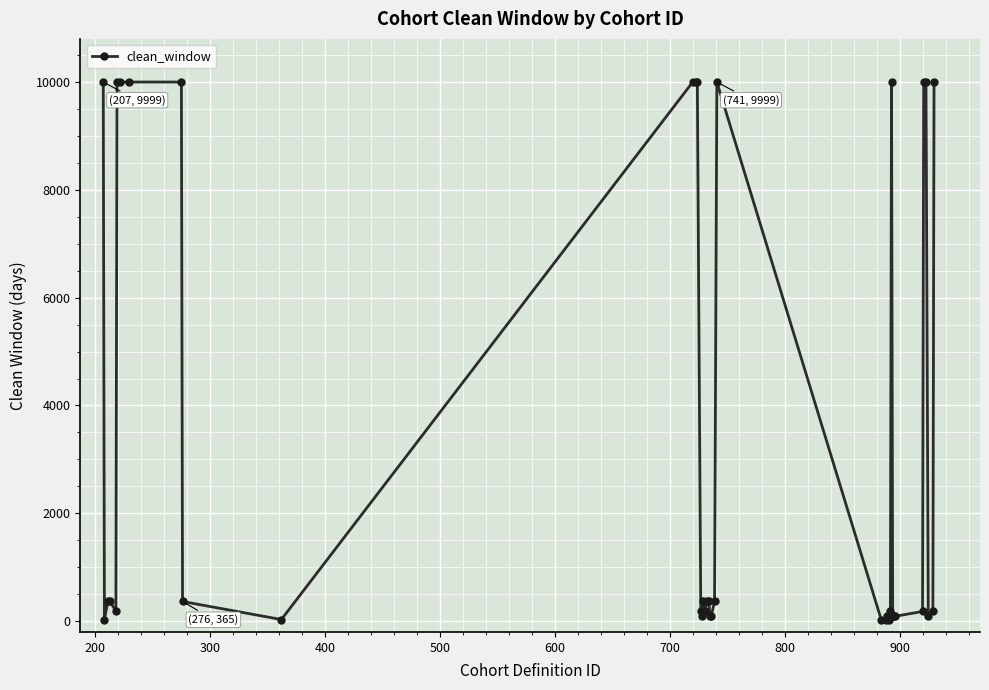

What is the greatest value displayed?

9999